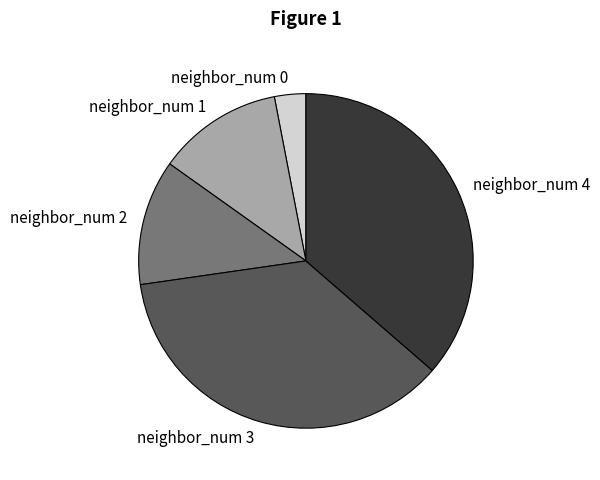

Does neighbor_num 4 account for over 50% of the chart?

No